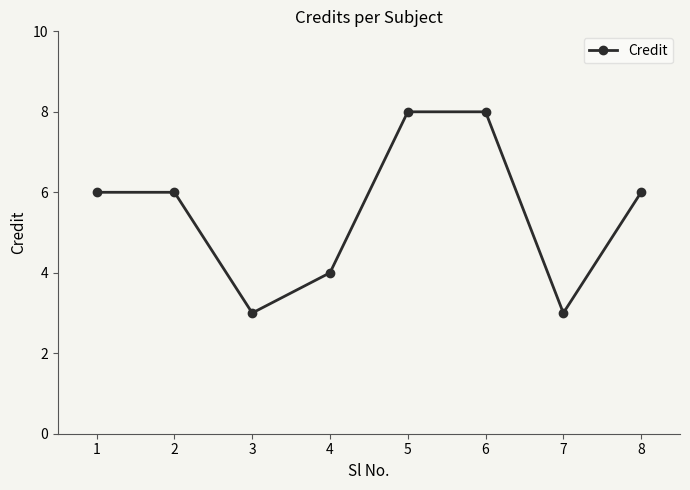

How many data points does each series have?

8